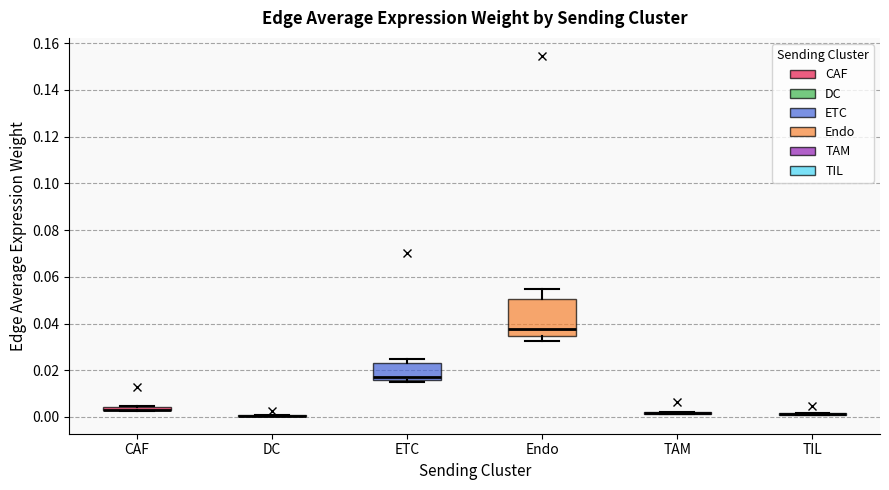

Which box is the tallest, from its lower edge to its upper edge?

Endo